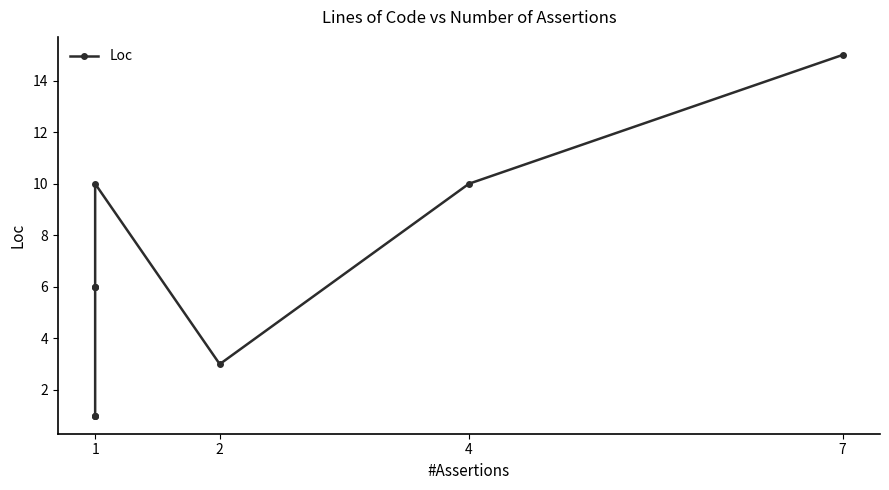

Does the chart have visible grid lines?

No